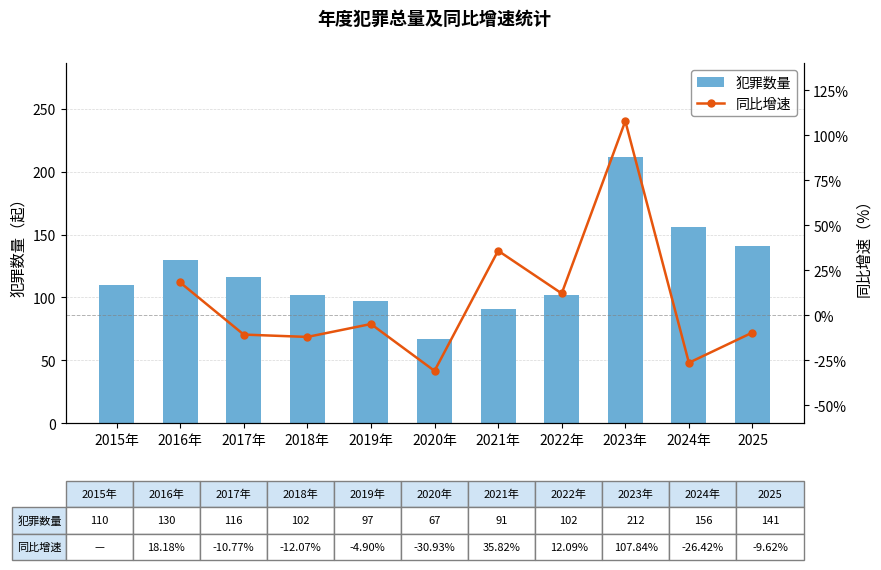

What is the maximum value for 犯罪数量?

212